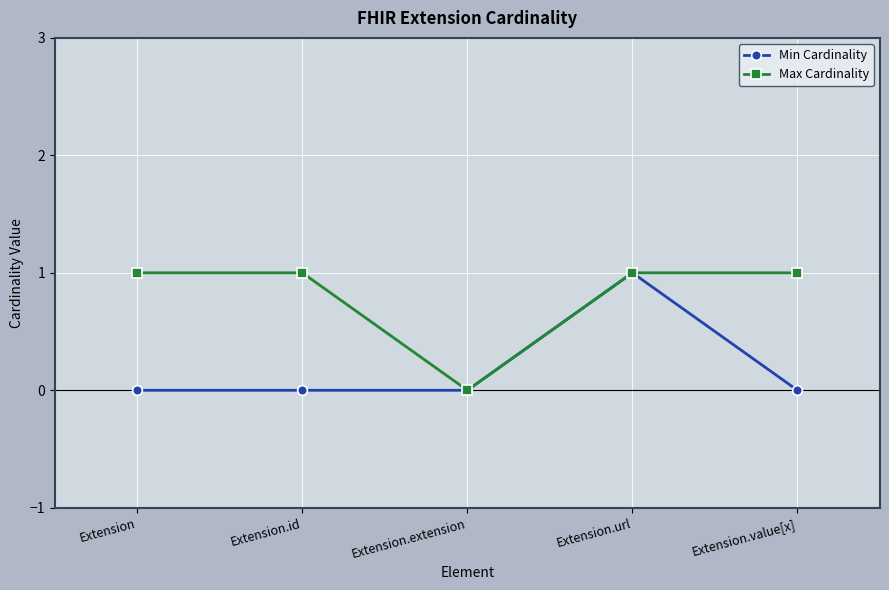

What are all the series names shown in the legend?

Min Cardinality, Max Cardinality